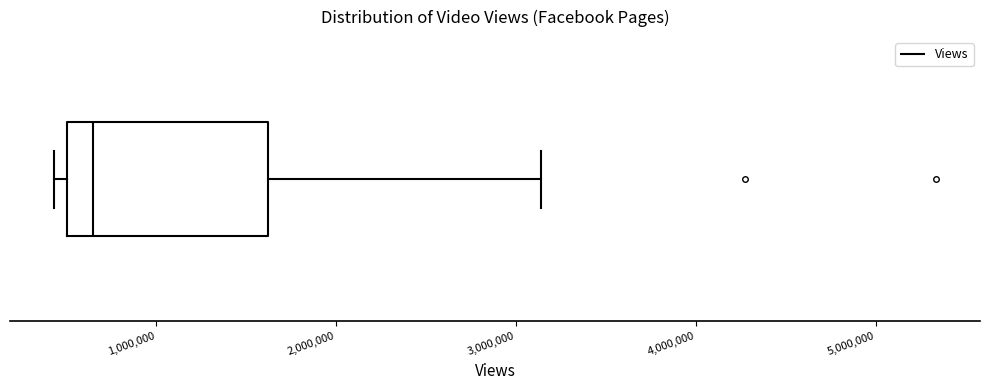

Transcribe this box plot: give where the median line is, the range the box spans, and where the two whiskers end, as read against the x-axis. The values are not printed on the chart, so give them approximately, as read against the axis.

median 700000, box 500000 to 1600000, whiskers 400000 to 3100000